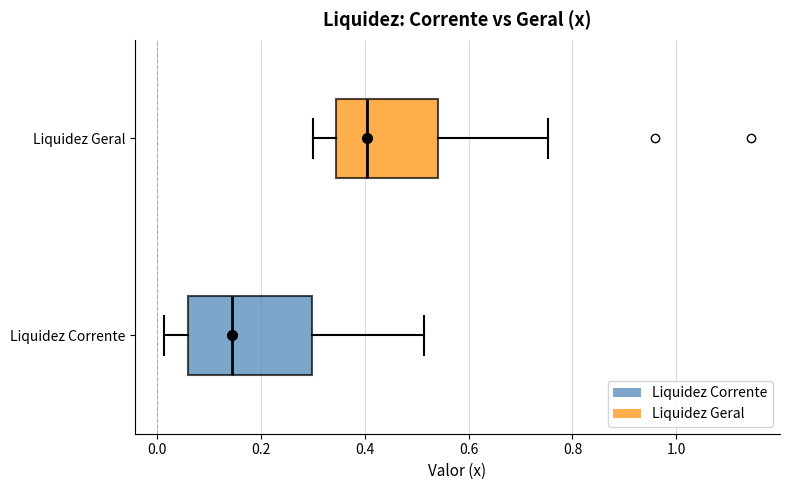

Comparing the boxes themselves (not the whiskers), which one is the widest?

Liquidez Corrente